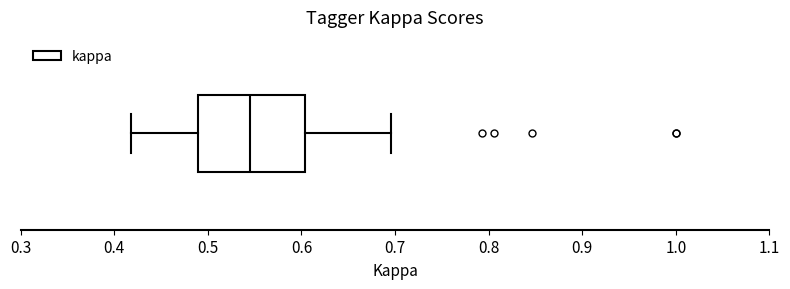

Transcribe this box plot: give where the median line is, the range the box spans, and where the two whiskers end, as read against the x-axis. The values are not printed on the chart, so give them approximately, as read against the axis.

median 0.55, box 0.49 to 0.60, whiskers 0.42 to 0.70